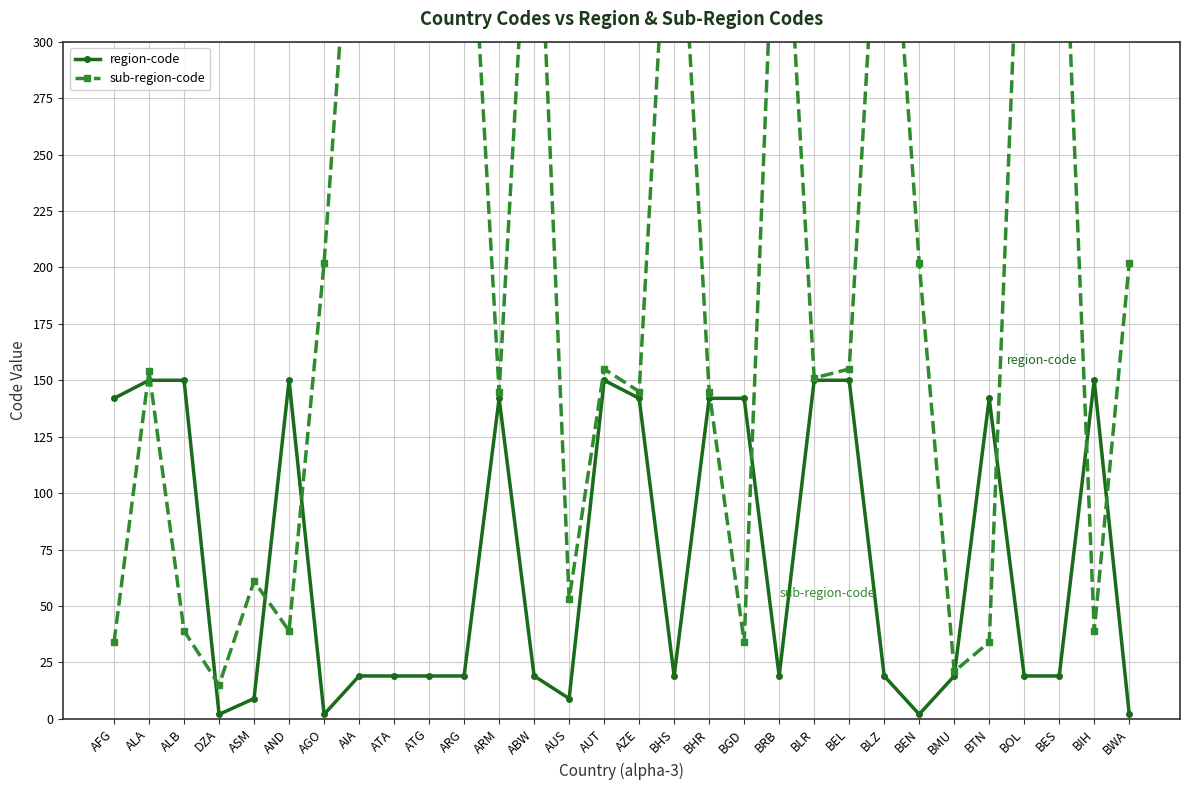

At which category does sub-region-code reach its first local peak?

ALA